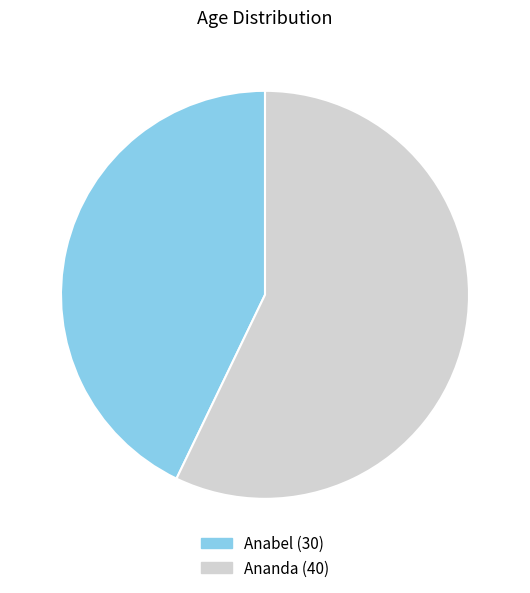

Is Ananda (40) the majority of the pie?

Yes